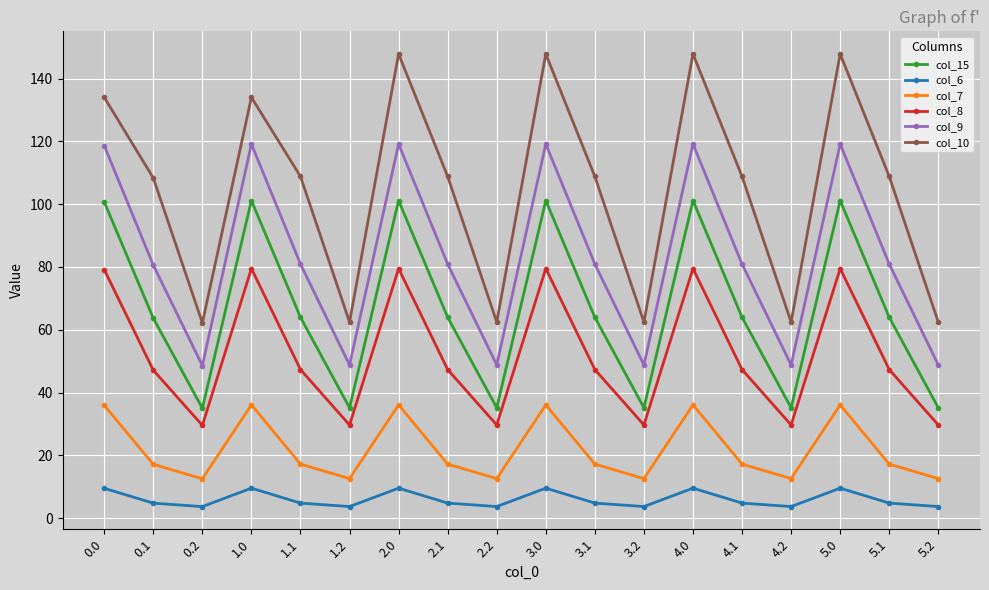

What is the total value across all series at 5.0?

493.3